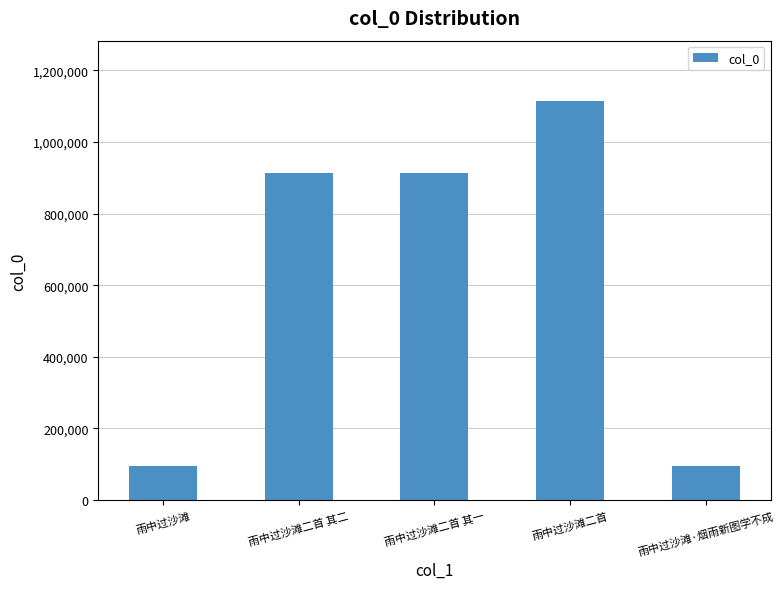

Is it true that the value at 雨中过沙滩二首 其一 is 1462741?

False